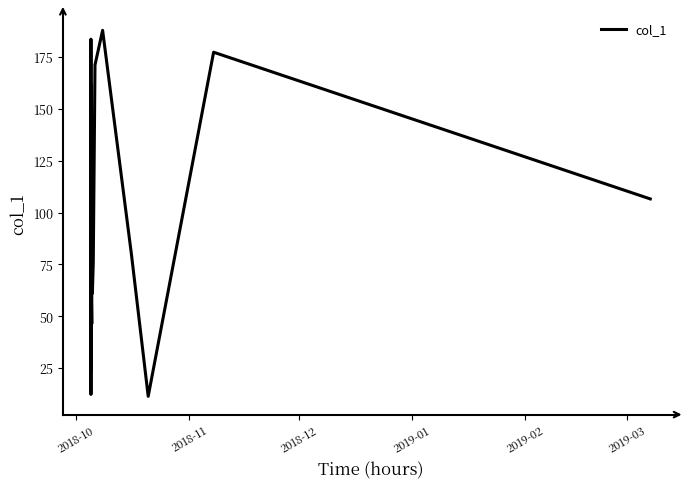

What is the smallest value displayed?

11.4